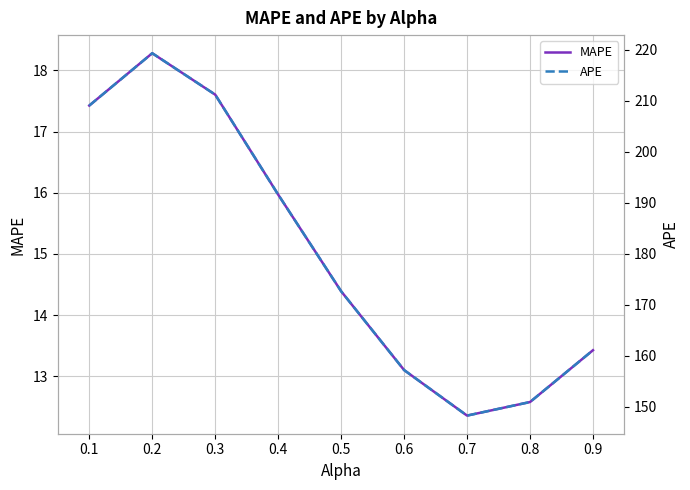

What are all the series names shown in the legend?

MAPE, APE